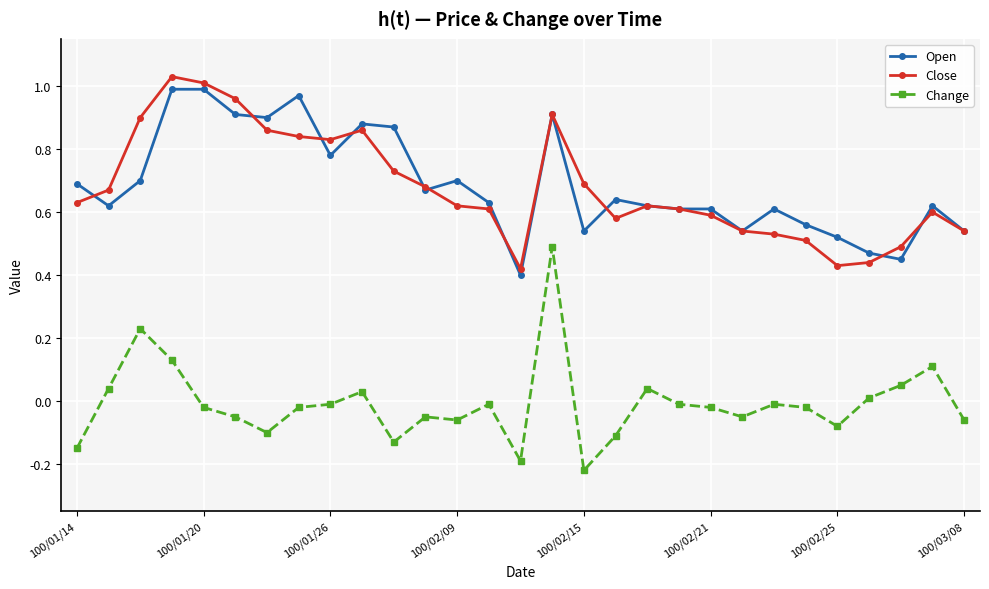

Which series has the widest spread of values?

Change